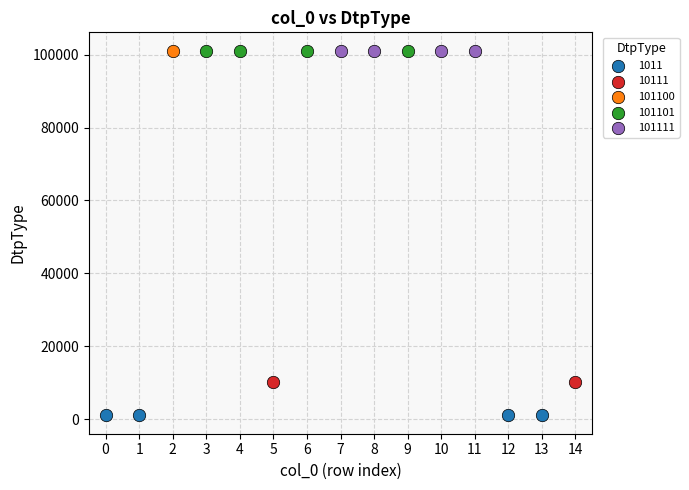

What are all the series names shown in the legend?

1011, 10111, 101100, 101101, 101111